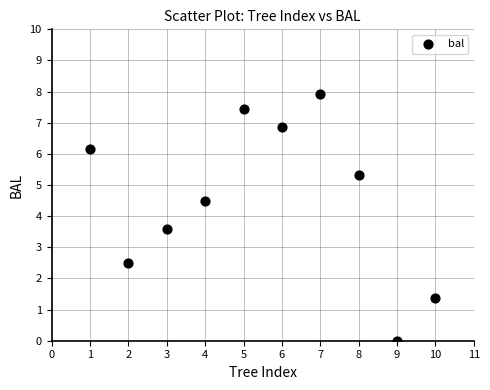

What is the range of Y values (max minus min)?

7.9